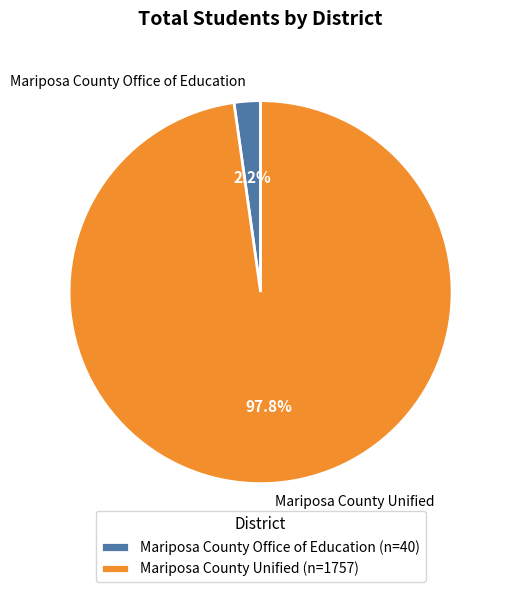

What is the total percentage of Mariposa County Unified and Mariposa County Office of Education?

100.0%